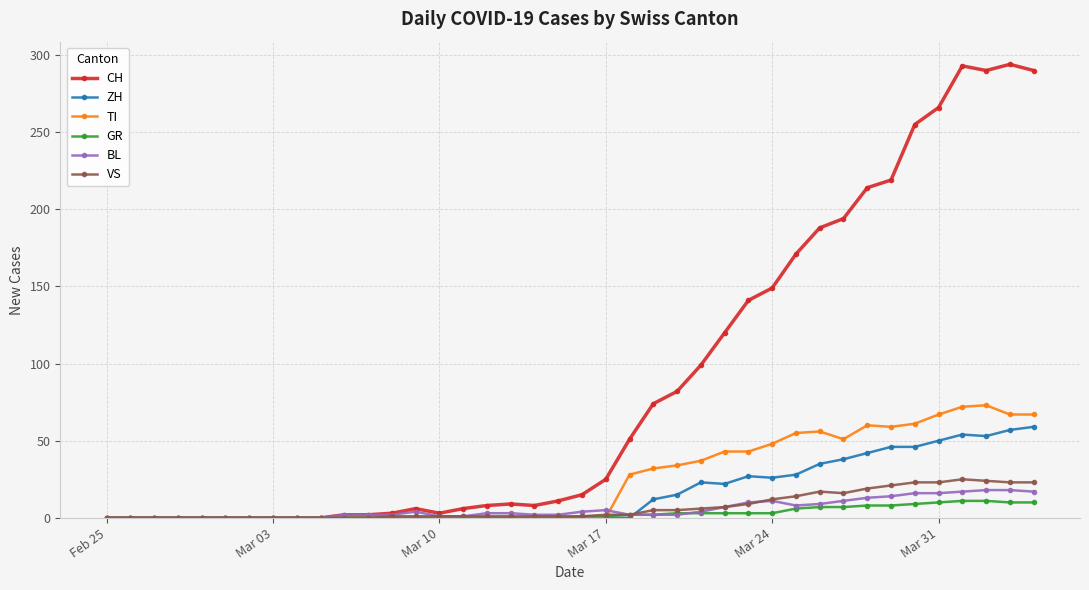

Which series has the widest spread of values?

CH